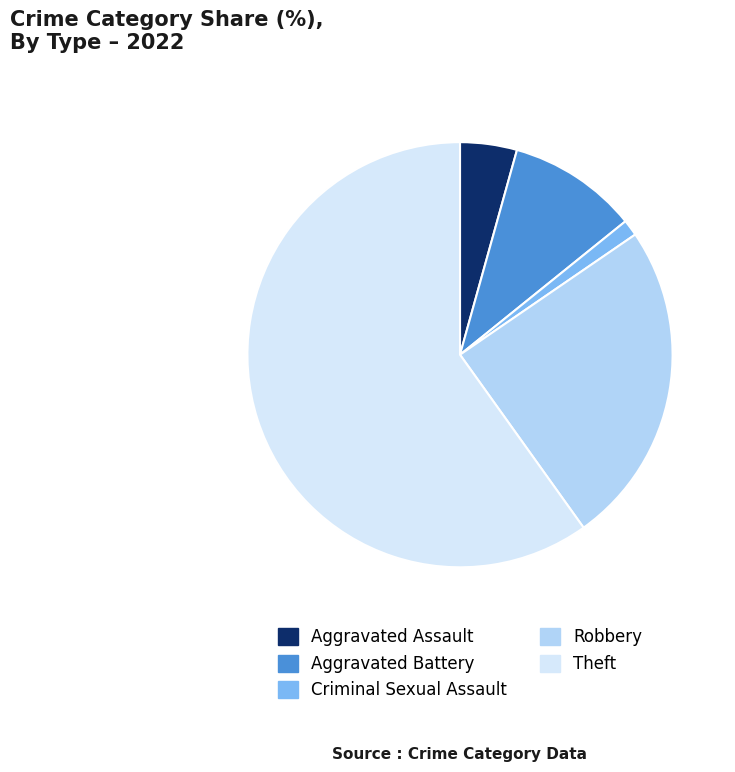

Is the sum of Robbery and Aggravated Battery greater than half?

No